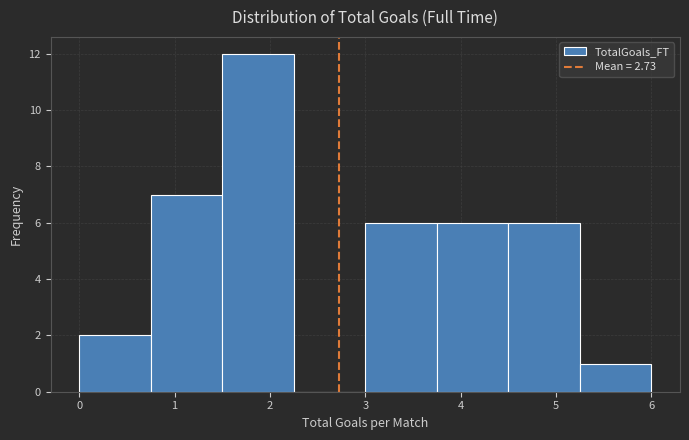

How tall is the bar that spans 3.00 to 3.75 on the x-axis? Neither the bar edges nor the heights are printed on the chart, so give them approximately, as read against the axes.

6